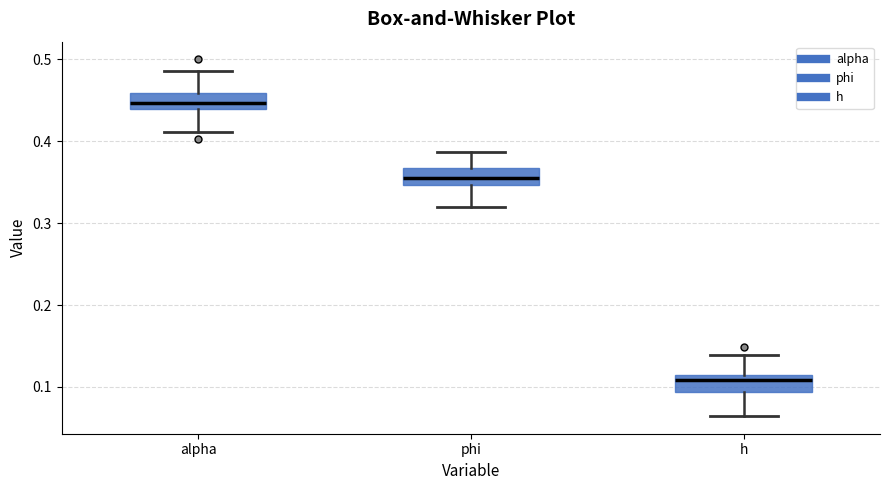

Which box's median line is the highest?

alpha